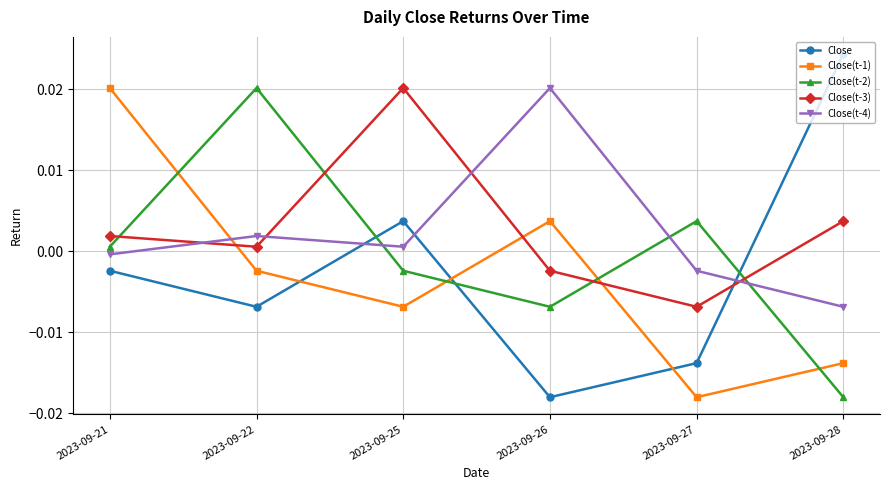

At which label does Close(t-4) reach its minimum?

2023-09-28